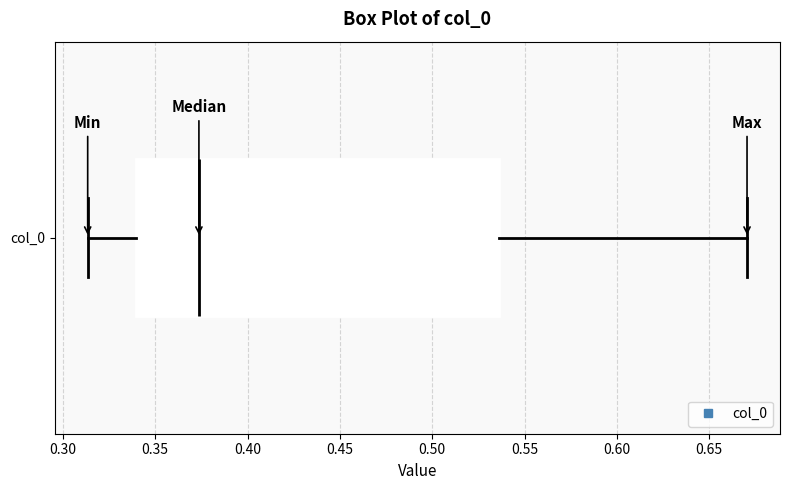

Read this box plot against the x-axis: the position of the median line, the range covered by the box, and the ends of both whiskers. The values are not printed on the chart, so give them approximately, as read against the axis.

median 0.375, box 0.340 to 0.535, whiskers 0.315 to 0.670